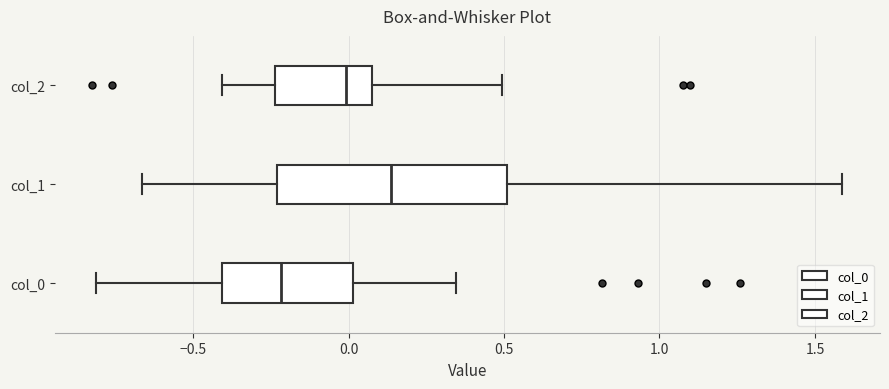

Where does the median line of the box for col_2 sit on the x-axis? The values are not printed on the chart, so give them approximately, as read against the axis.

0.00